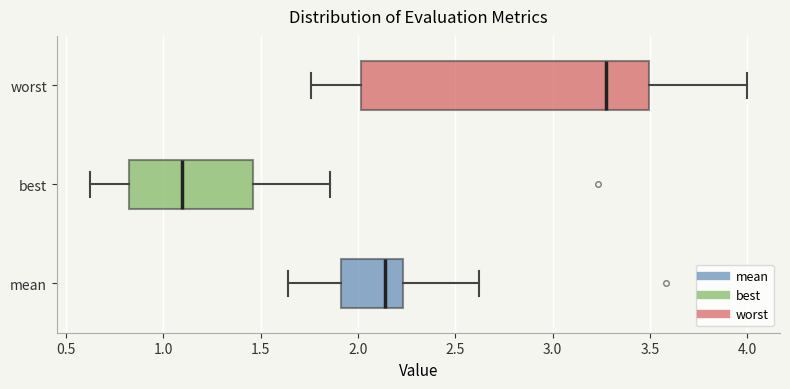

Reading bottom to top, transcribe this box plot: for each box, give where its median line is, the range the box spans, and where its two whiskers end, as read against the x-axis. The values are not printed on the chart, so give them approximately, as read against the axis.

mean: median 2.15, box 1.90 to 2.25, whiskers 1.65 to 2.60
best: median 1.10, box 0.80 to 1.45, whiskers 0.60 to 1.85
worst: median 3.25, box 2.00 to 3.50, whiskers 1.75 to 4.00